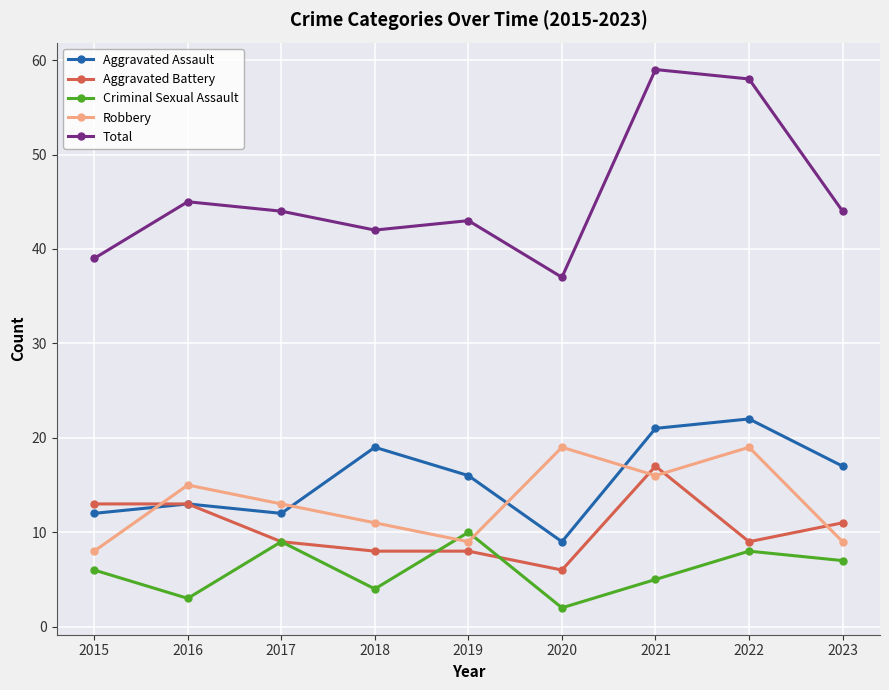

How many lines are shown in the chart?

5